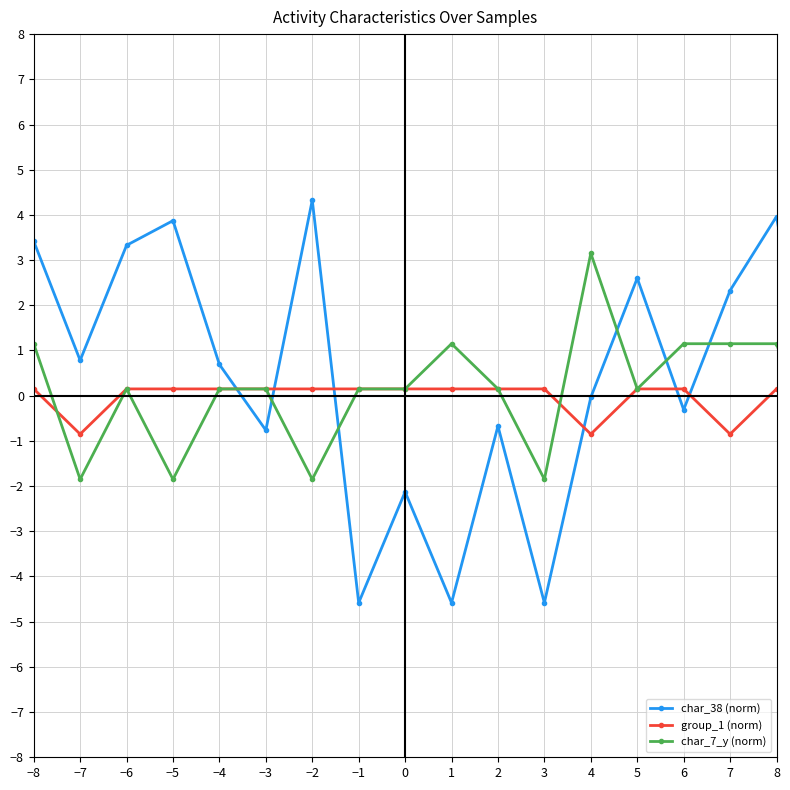

After their last crossing, which series has the higher values: group_1 (norm) or char_38 (norm)?

group_1 (norm)